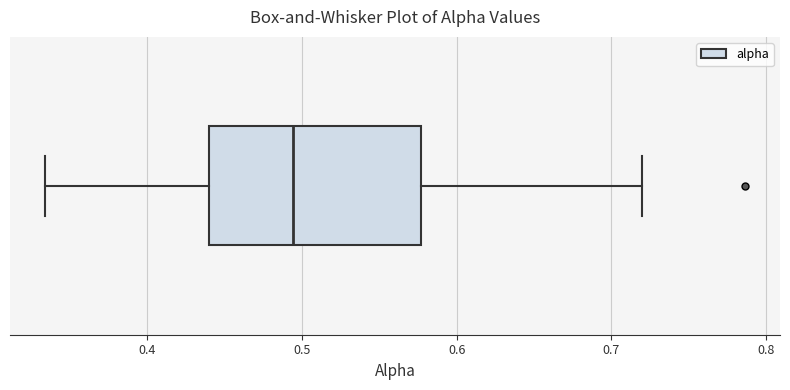

Read this box plot against the x-axis: the position of the median line, the range covered by the box, and the ends of both whiskers. The values are not printed on the chart, so give them approximately, as read against the axis.

median 0.49, box 0.44 to 0.58, whiskers 0.33 to 0.72